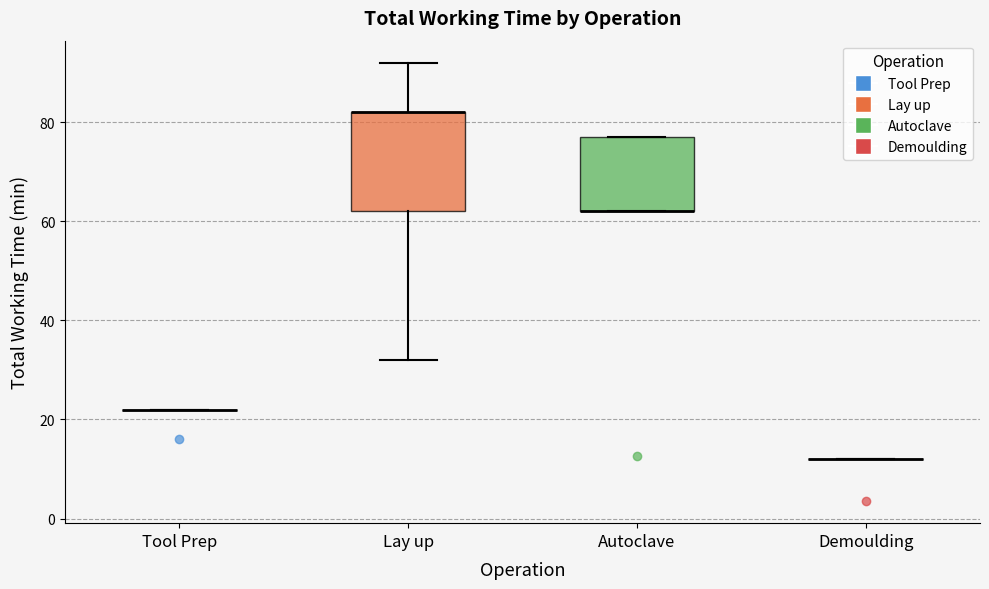

Where is the lower edge of the box for Autoclave on the y-axis? The values are not printed on the chart, so give them approximately, as read against the axis.

62